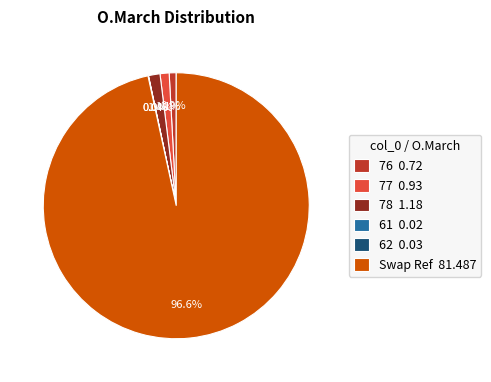

Between Swap Ref 81.487 and 78 1.18, which is larger?

Swap Ref 81.487